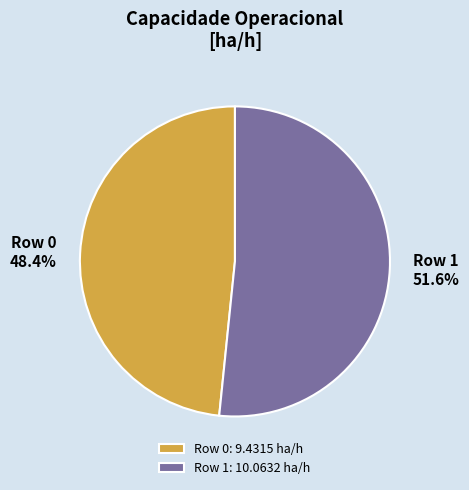

Is it true that Row 1 is 52% of the pie?

True